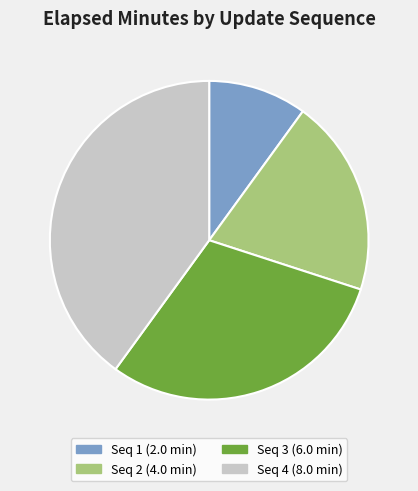

Does Seq 4 (8.0 min) account for over 50% of the chart?

No